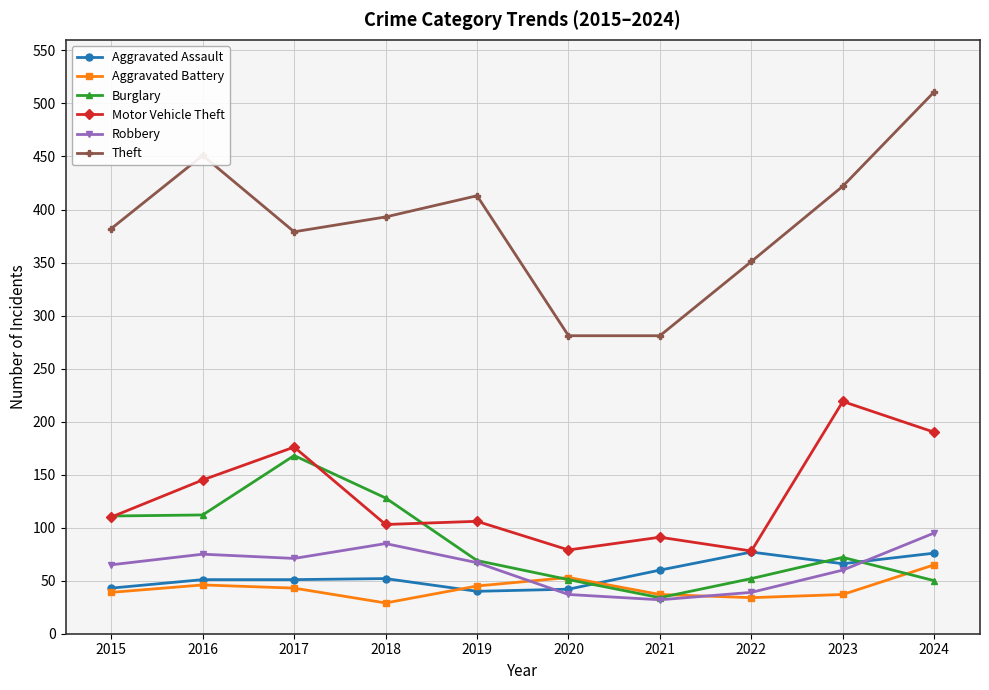

What is the value of the Aggravated Assault point at the 2nd from the left?

51